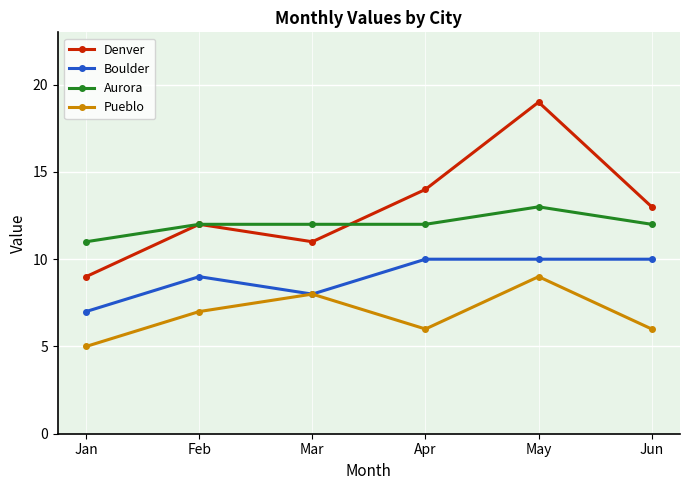

Does the chart display data point markers on the line(s)?

Yes